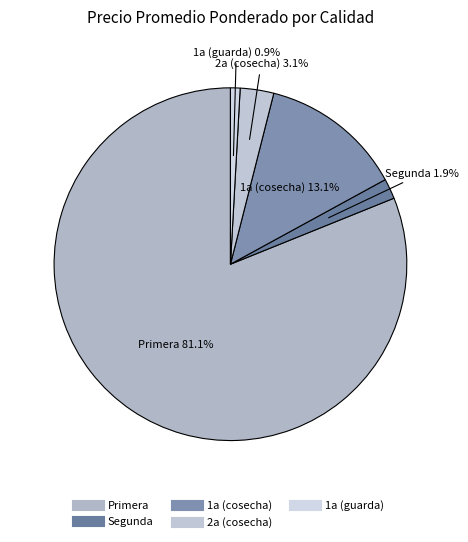

Between 1a (guarda) and 2a (cosecha), which is larger?

2a (cosecha)